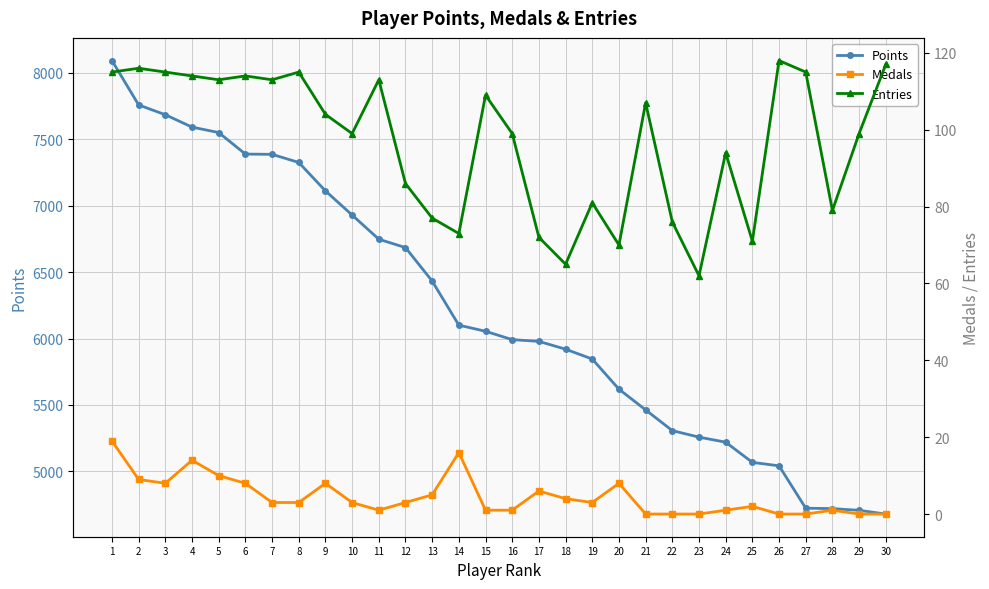

True or false: Points has a value of 6882 at 25.

False